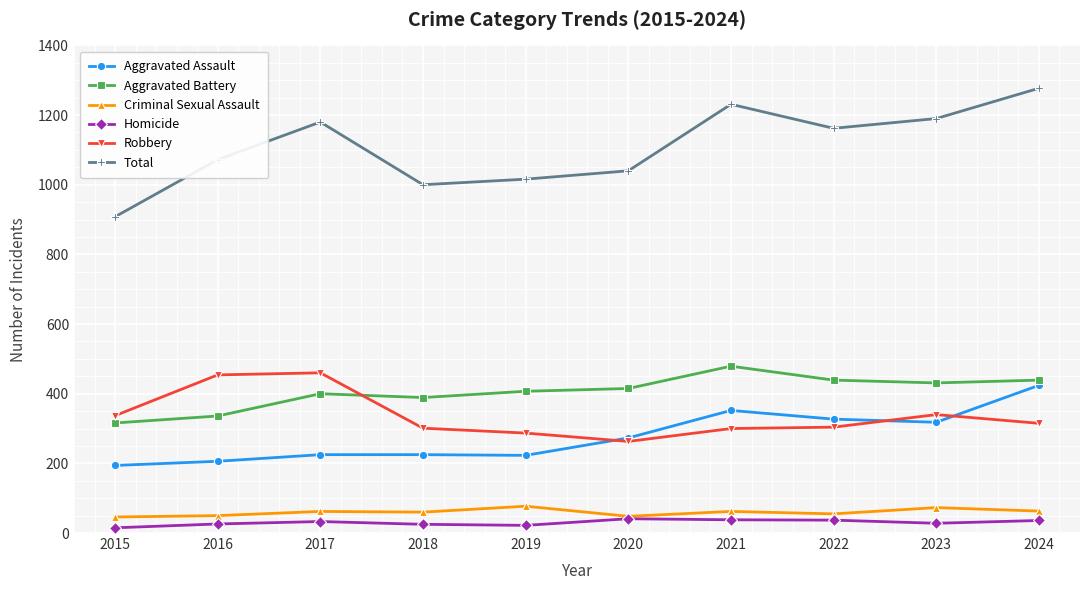

What is the greatest value displayed?

1277